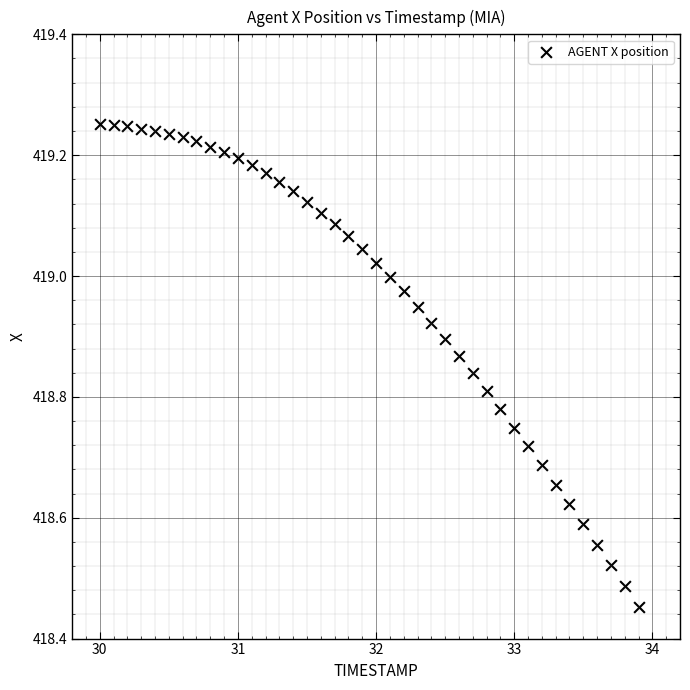

What is the range of Y values (max minus min)?

0.8